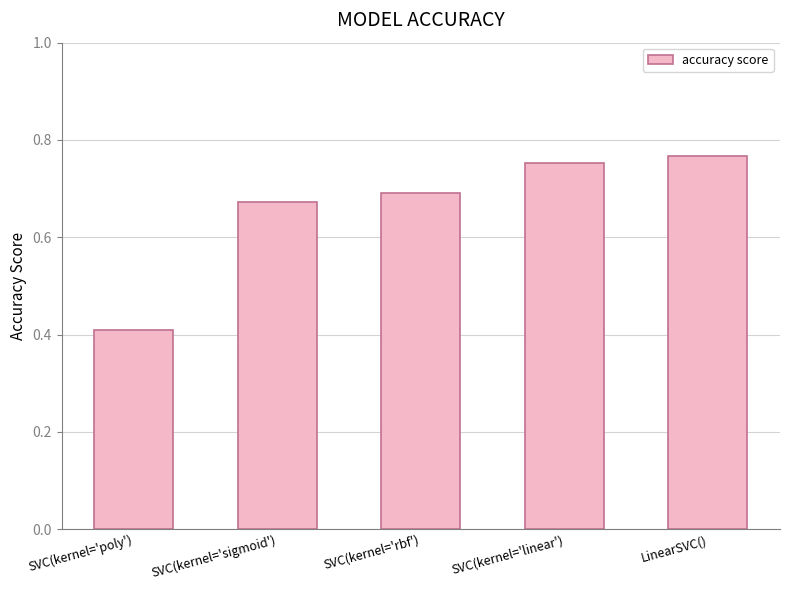

Does the chart contain stacked bars?

No